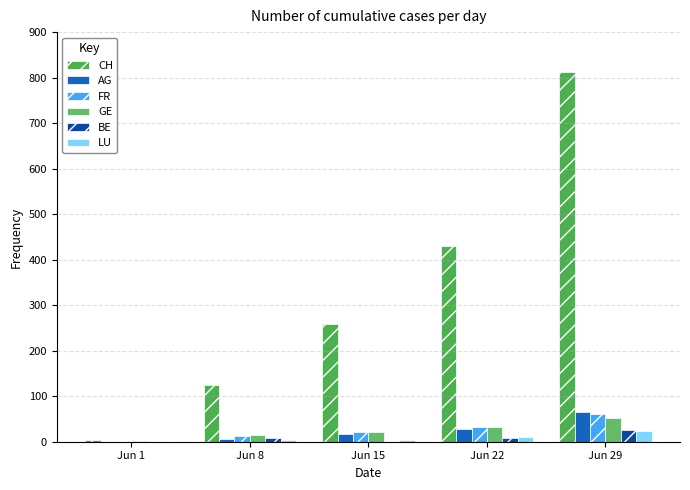

Is the value of BE at Jun 22 greater than the value of AG at Jun 29?

No